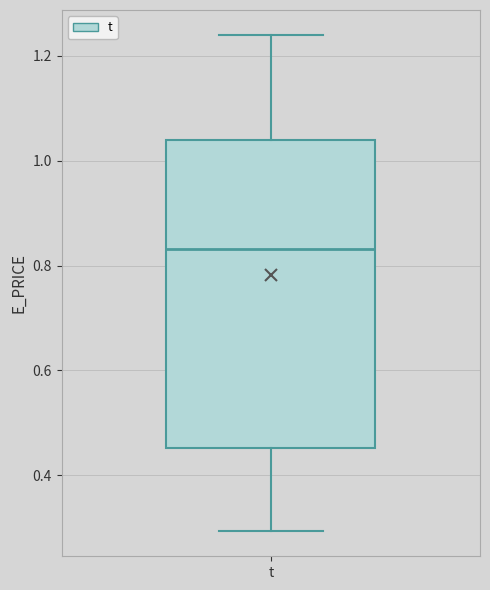

Transcribe this box plot: give where the median line is, the range the box spans, and where the two whiskers end, as read against the y-axis. The values are not printed on the chart, so give them approximately, as read against the axis.

median 0.84, box 0.46 to 1.04, whiskers 0.30 to 1.24